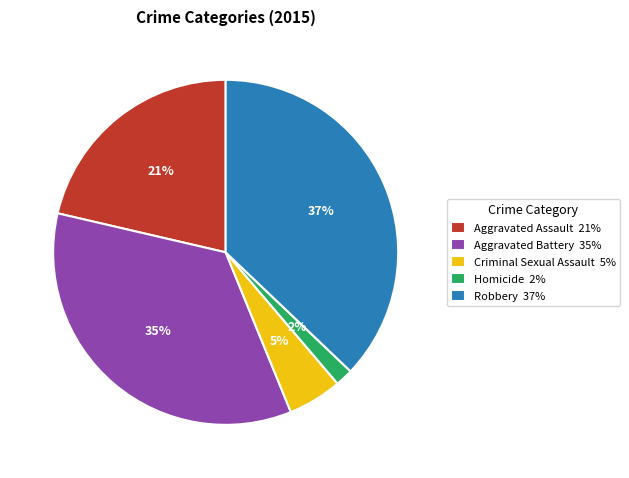

Which category has the smallest portion of the pie?

Homicide